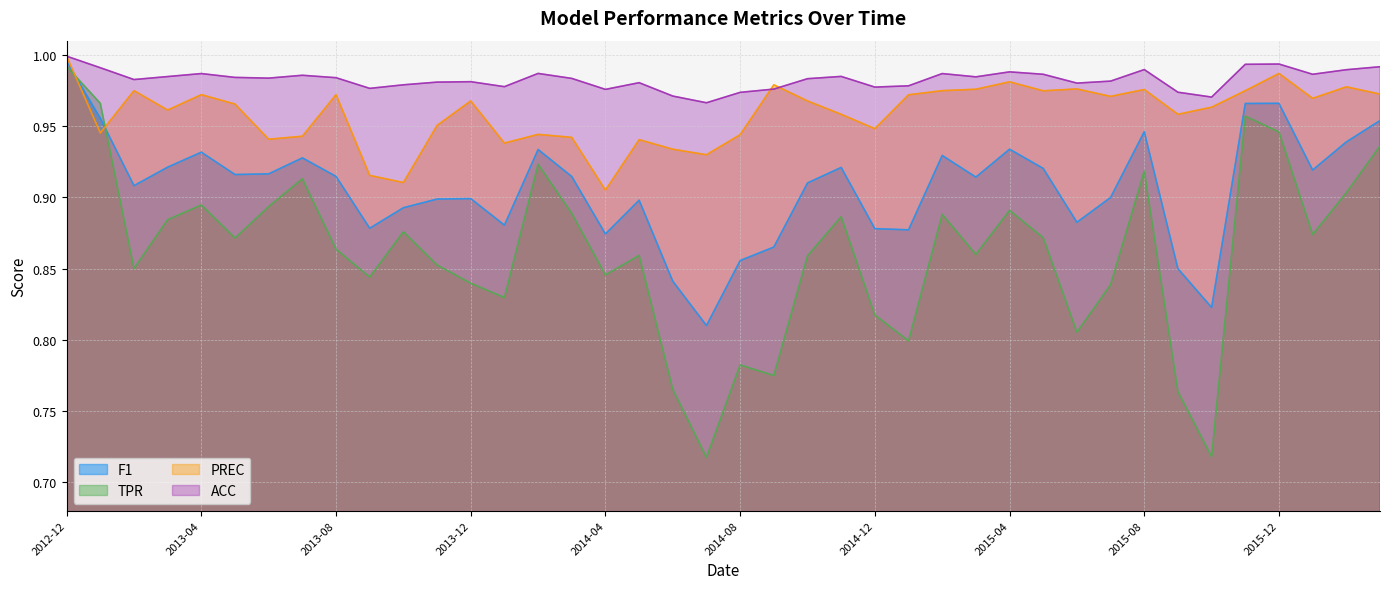

What position from the right is 2015-05?

11